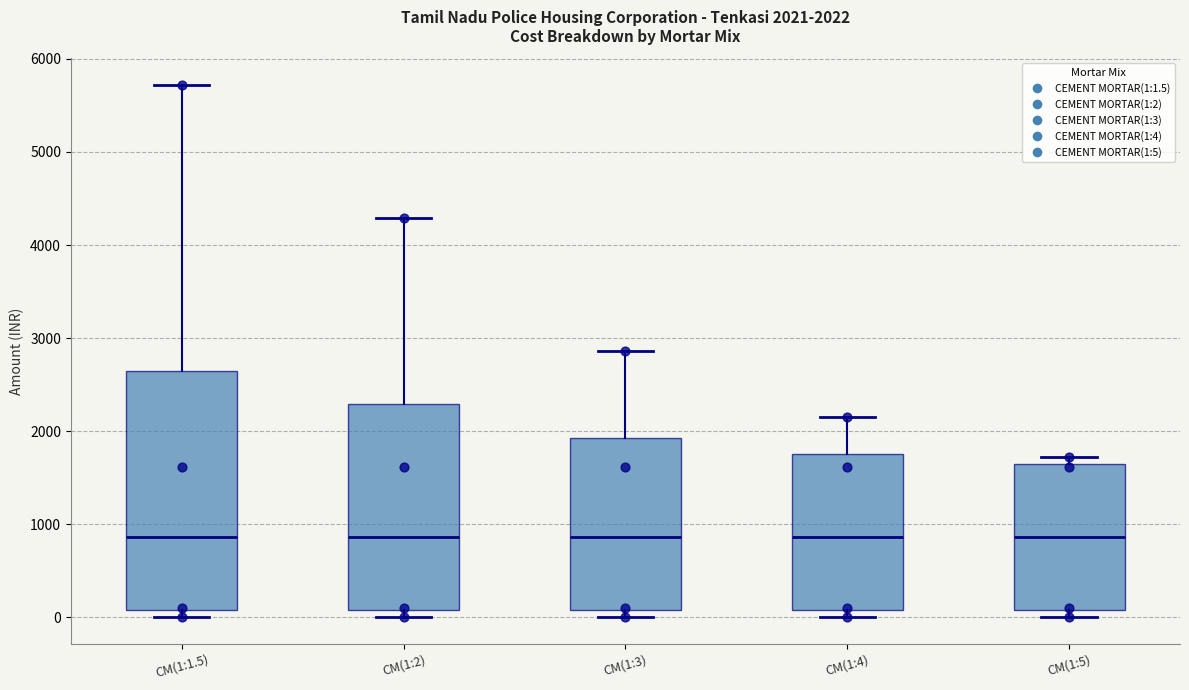

Comparing the boxes themselves (not the whiskers), which one is the tallest?

CM(1:1.5)